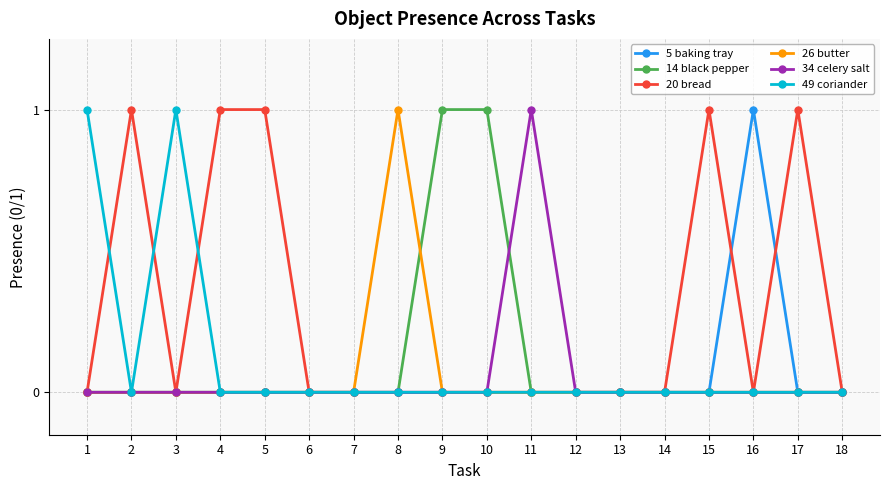

Reading left to right, extract all data points from this chart.

5 baking tray: 0	0	0	0	0	0	0	0	0	0	0	0	0	0	0	1	0	0
14 black pepper: 0	0	0	0	0	0	0	0	1	1	0	0	0	0	0	0	0	0
20 bread: 0	1	0	1	1	0	0	0	0	0	0	0	0	0	1	0	1	0
26 butter: 0	0	0	0	0	0	0	1	0	0	0	0	0	0	0	0	0	0
34 celery salt: 0	0	0	0	0	0	0	0	0	0	1	0	0	0	0	0	0	0
49 coriander: 1	0	1	0	0	0	0	0	0	0	0	0	0	0	0	0	0	0